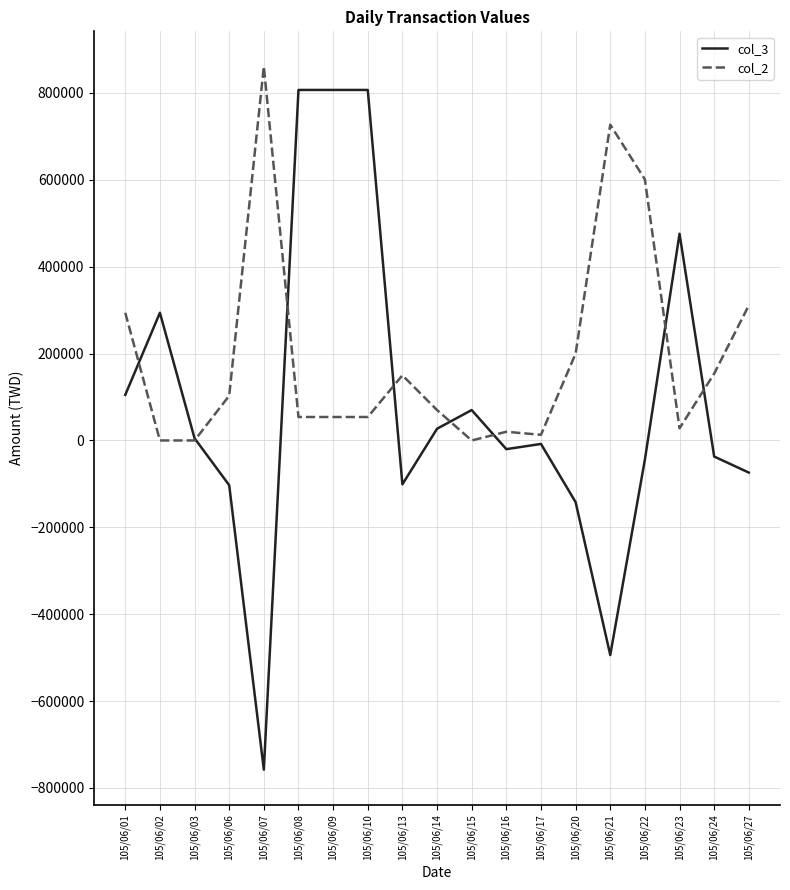

How many times do col_2 and col_3 cross each other?

8